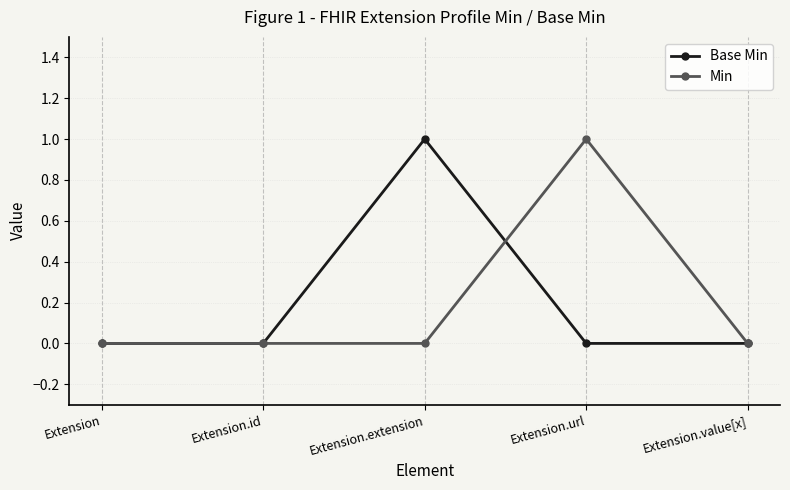

How many series are shown in this chart?

2